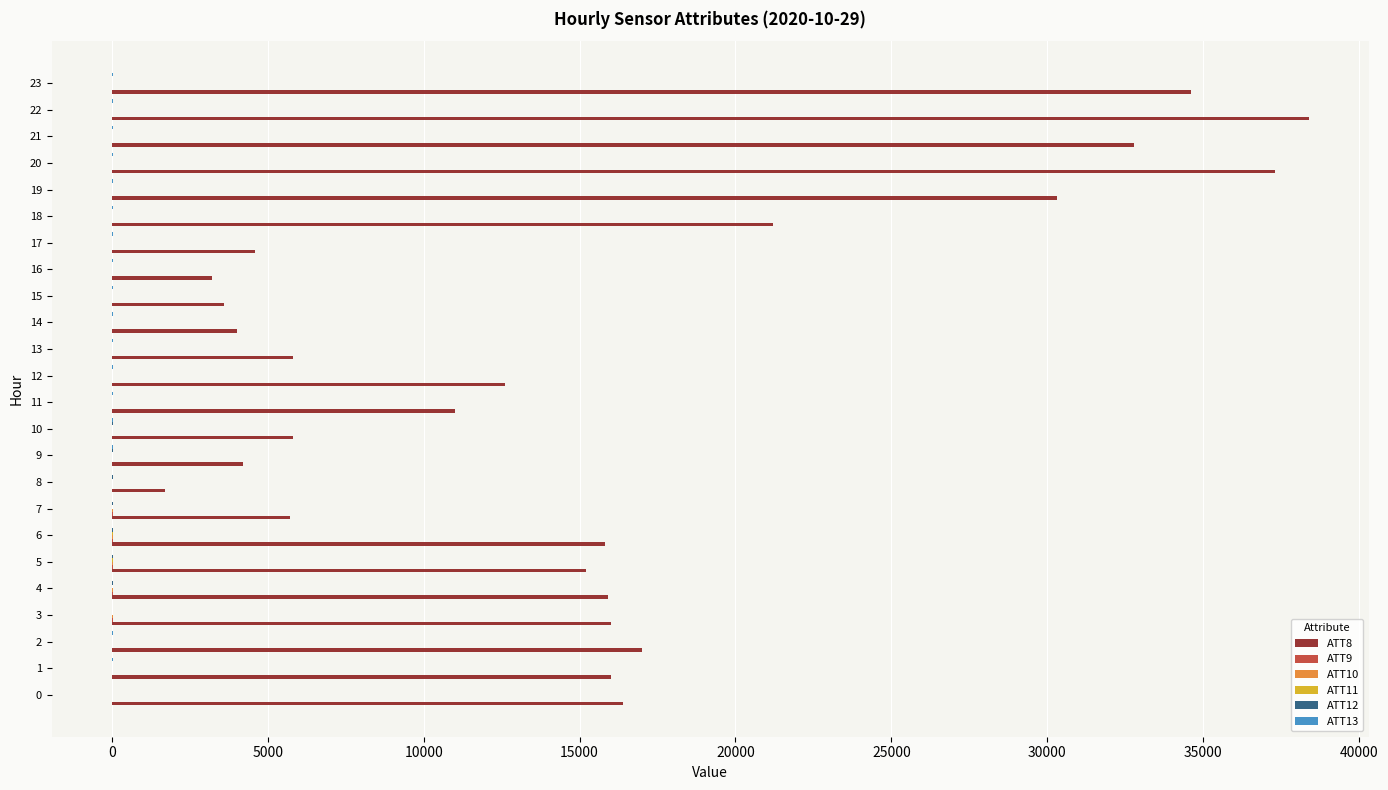

Count the number of data series in this chart.

6